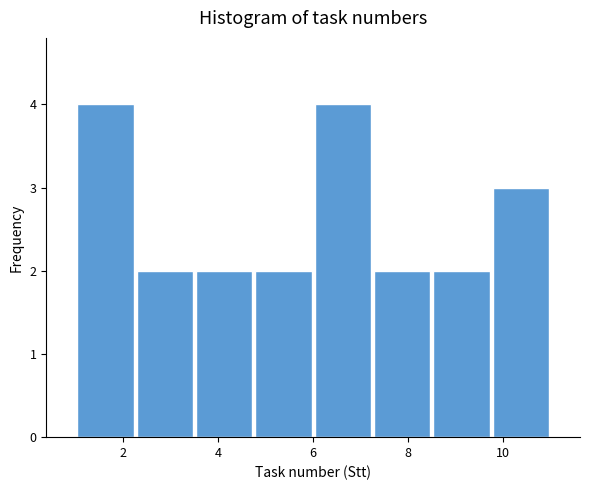

What is the height of the bar covering 3.50 to 4.75 on the x-axis? Neither the bar edges nor the heights are printed on the chart, so give them approximately, as read against the axes.

2